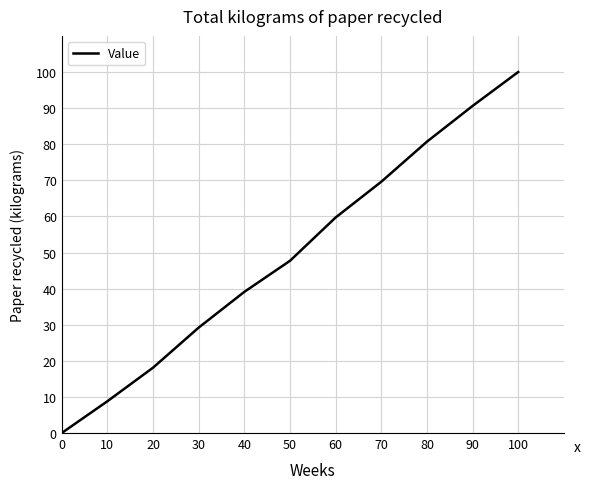

True or false: the data shows -42.9 at 0.

False